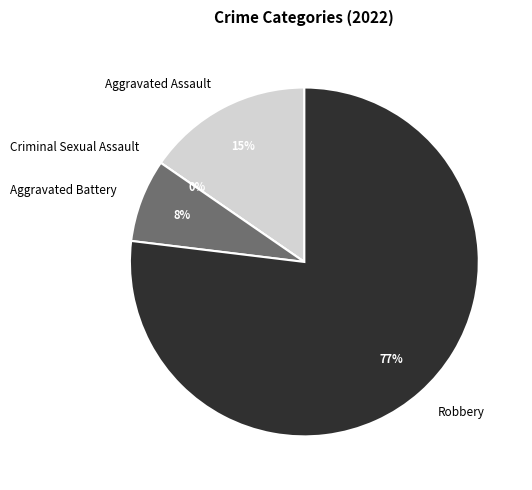

Between Robbery and Criminal Sexual Assault, which is larger?

Robbery